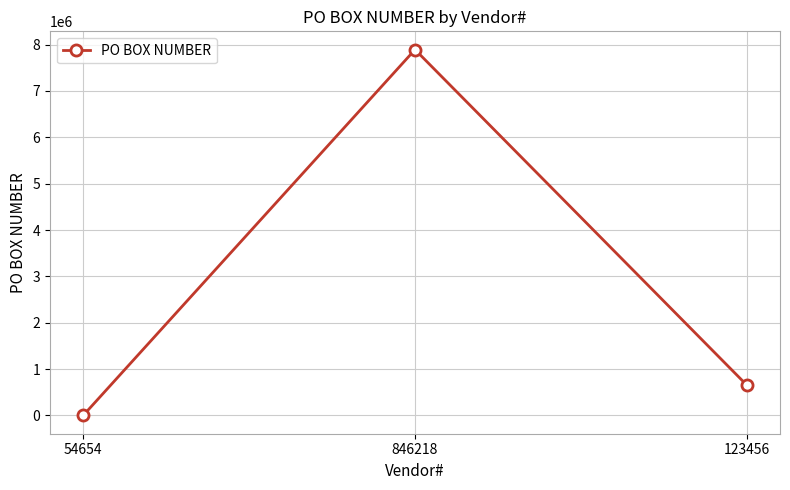

Rank the categories by value from lowest to highest.

54654, 123456, 846218